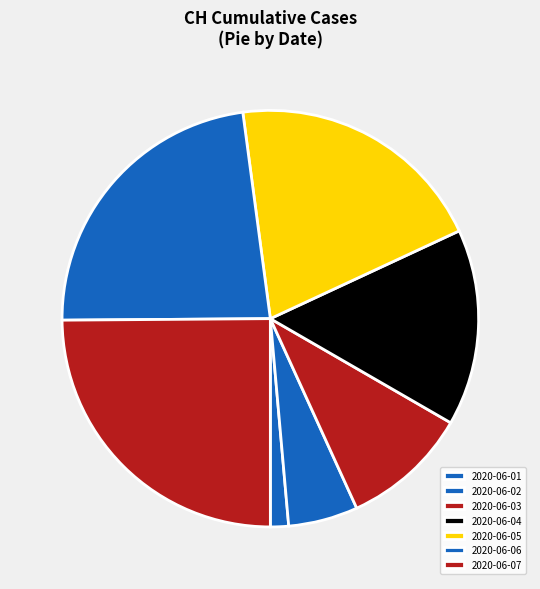

How many segments does this pie chart have?

7